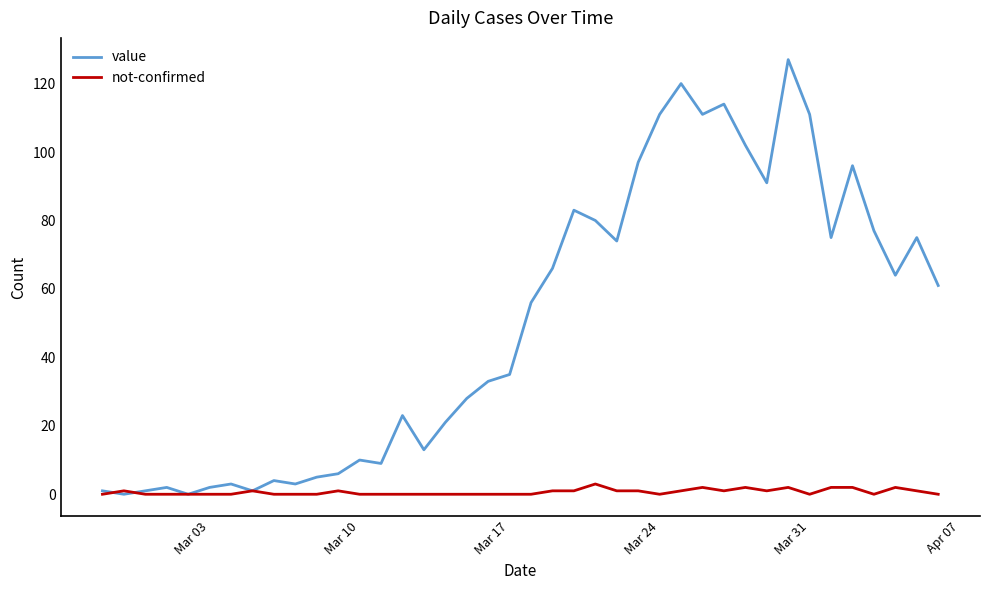

List the series in order of their peak value, lowest first.

not-confirmed, value